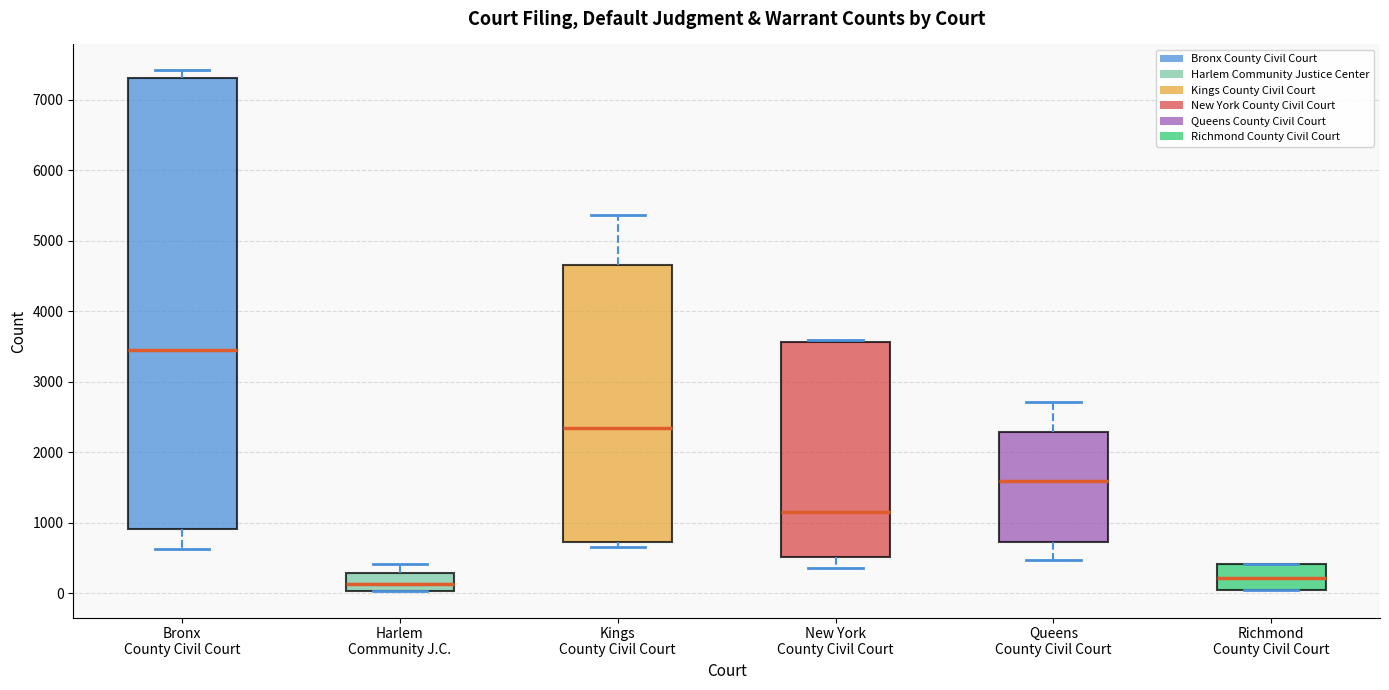

Comparing the boxes themselves (not the whiskers), which one is the tallest?

Bronx County Civil Court